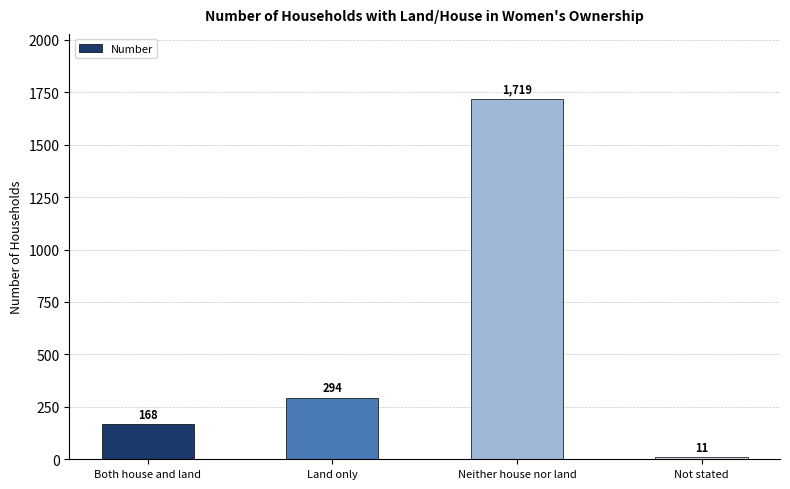

Reading right to left, what are all the values shown in this chart?

Not stated=11	Neither house nor land=1719	Land only=294	Both house and land=168